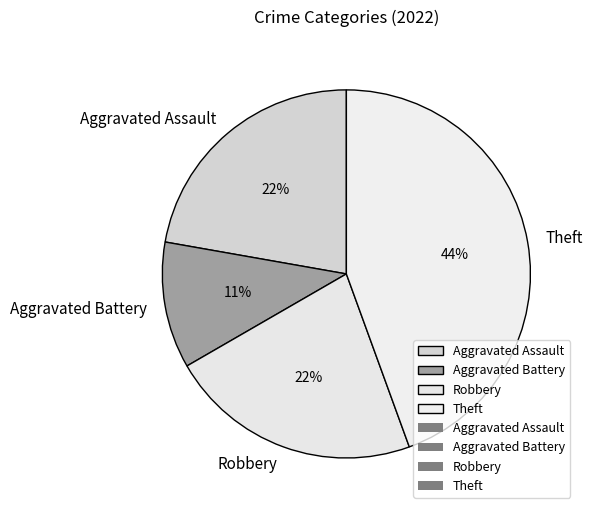

Do Aggravated Assault and Theft together represent more than half of the pie?

Yes